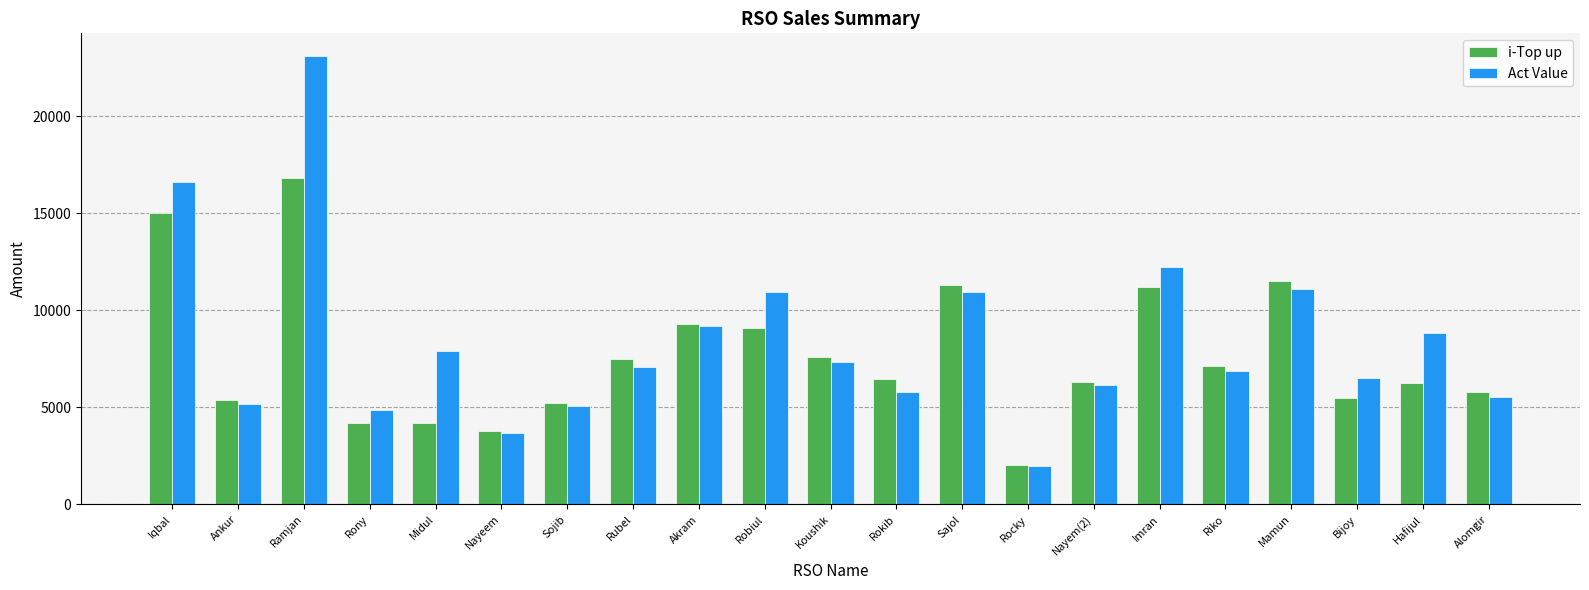

What are all the series names shown in the legend?

i-Top up, Act Value